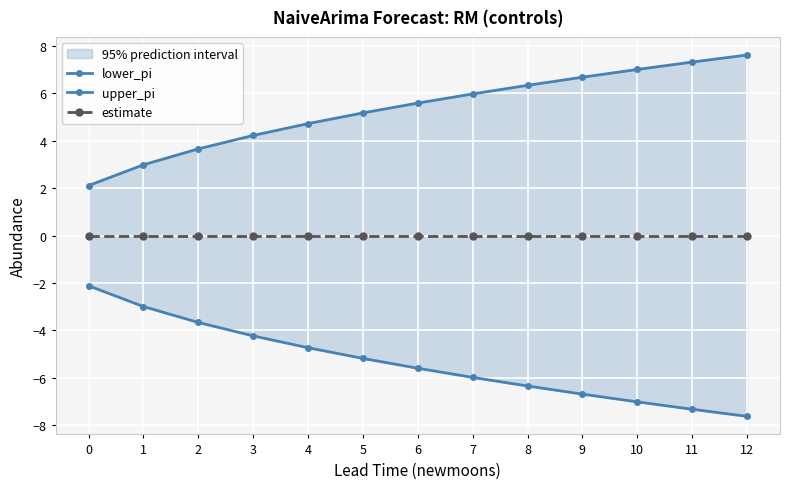

What are all the series names shown in the legend?

lower_pi, upper_pi, estimate